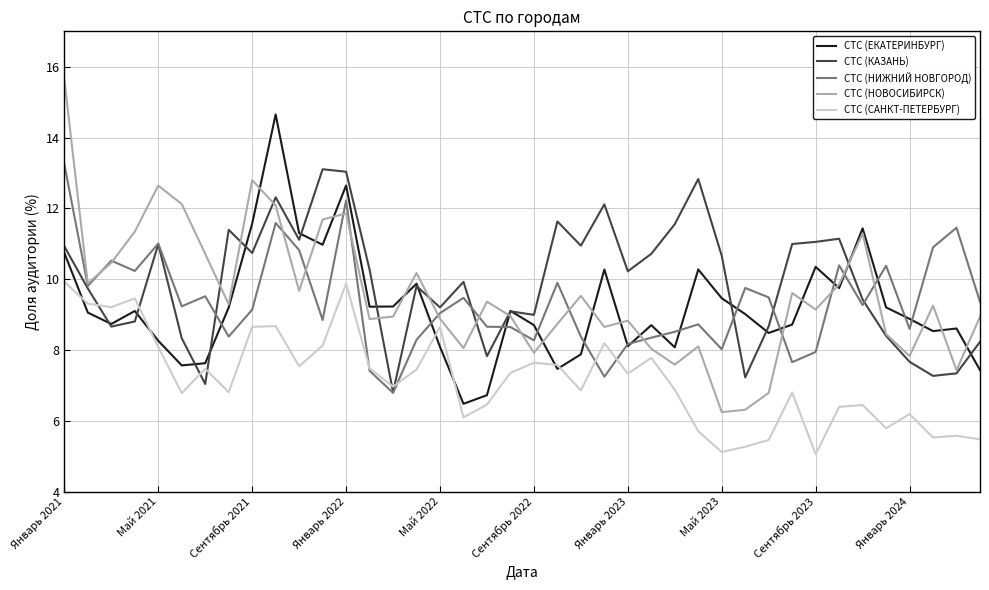

What is the smallest value displayed?

5.1